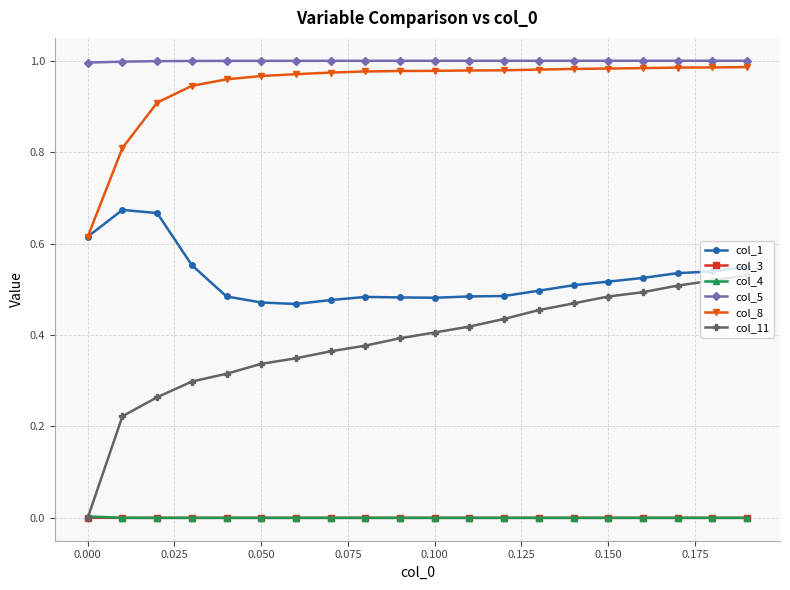

Which series has the largest total across all categories?

col_5